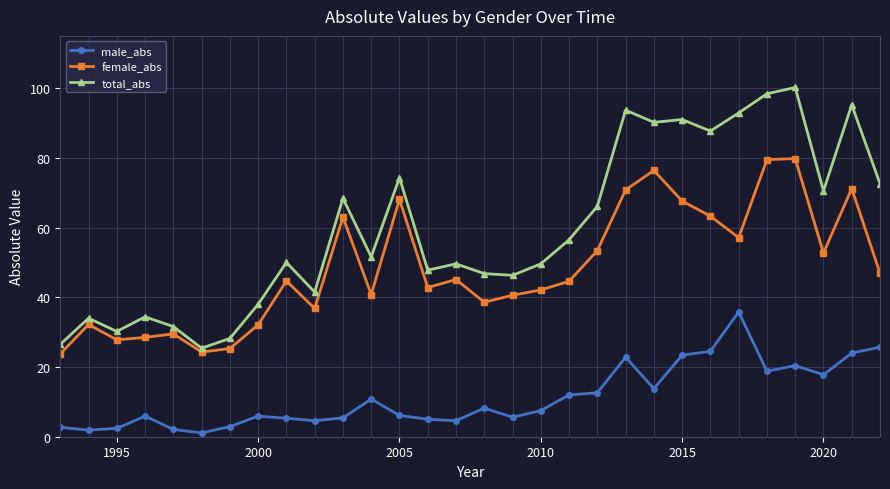

What is the maximum value for male_abs?

35.8